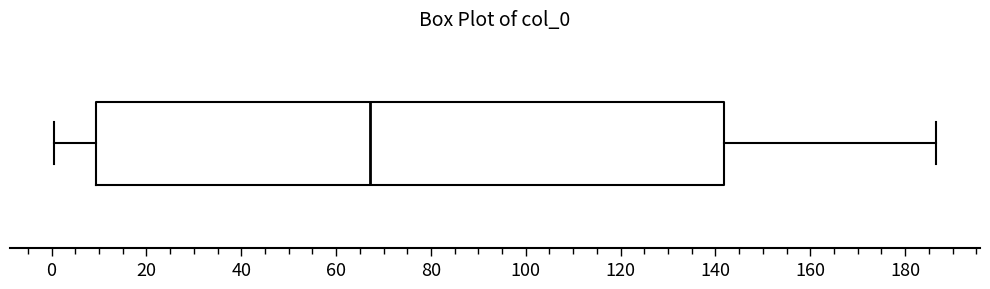

Where does the left whisker of the box end on the x-axis? The values are not printed on the chart, so give them approximately, as read against the axis.

0